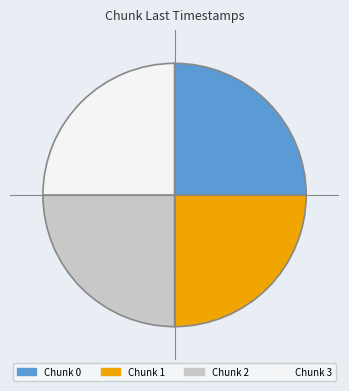

Is it true that Chunk 1 is 25% of the pie?

True